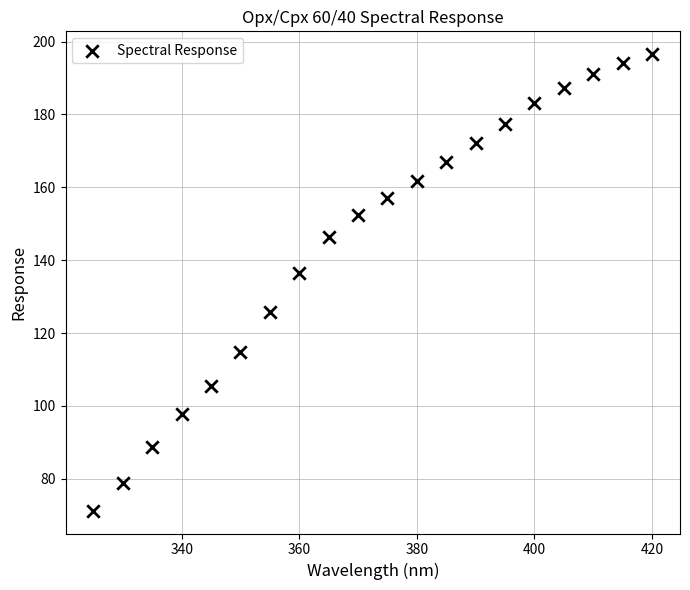

What is the range of X values (max minus min)?

95.0